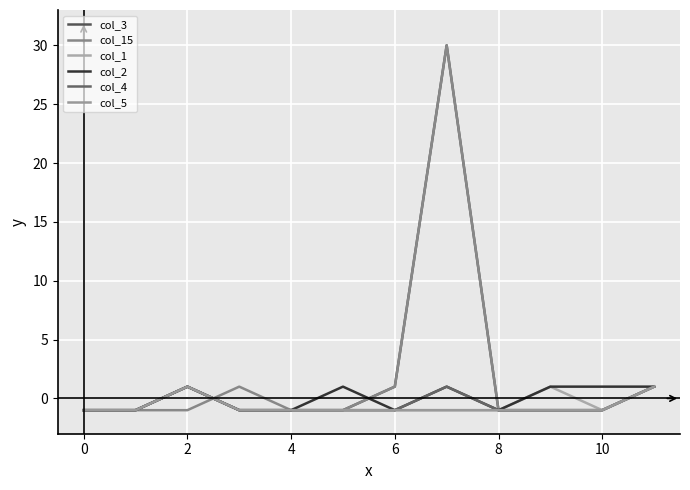

Does the chart have visible grid lines?

Yes